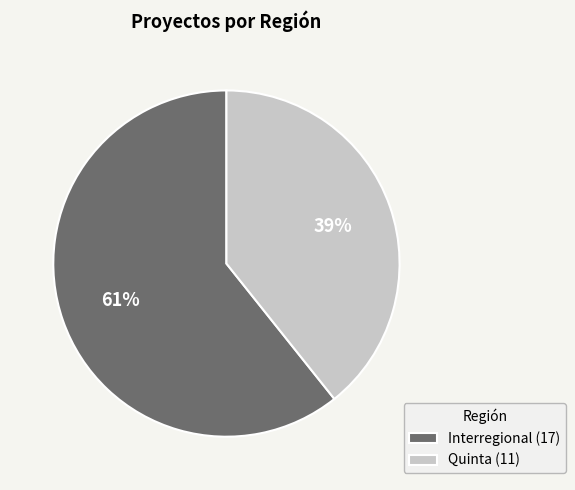

Count the number of slices in the pie.

2